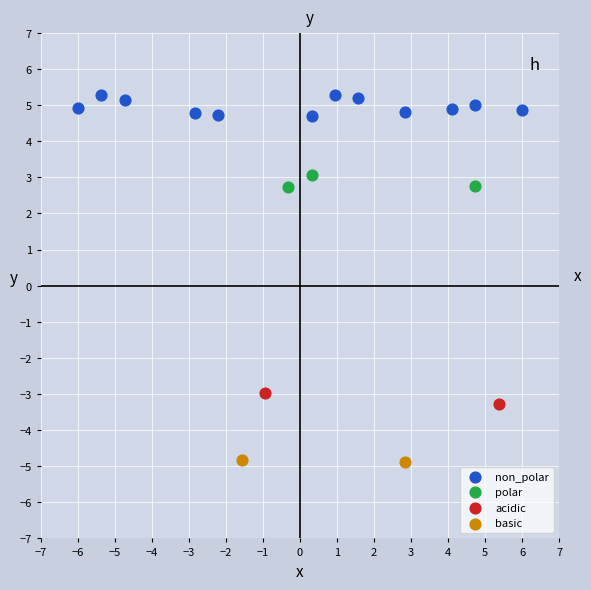

What are all the series names shown in the legend?

non_polar, polar, acidic, basic